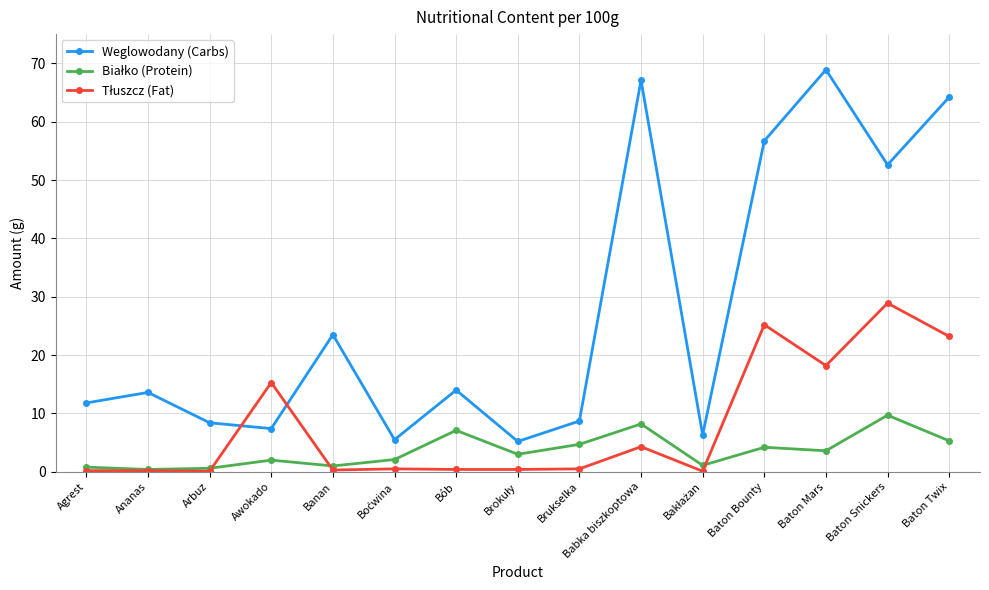

Which series has the largest total across all categories?

Weglowodany (Carbs)